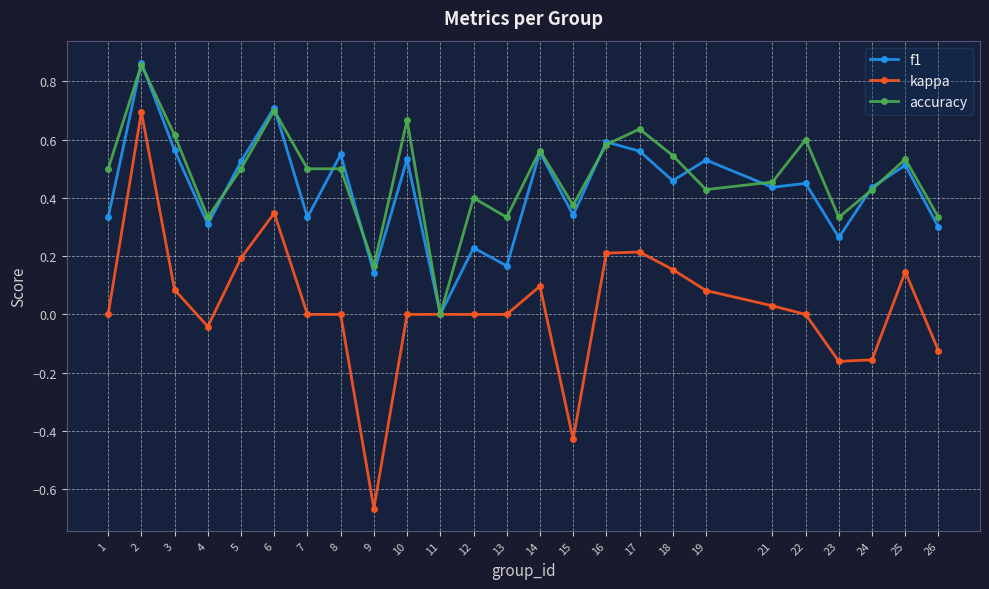

At which category is the sum across all series the highest?

2